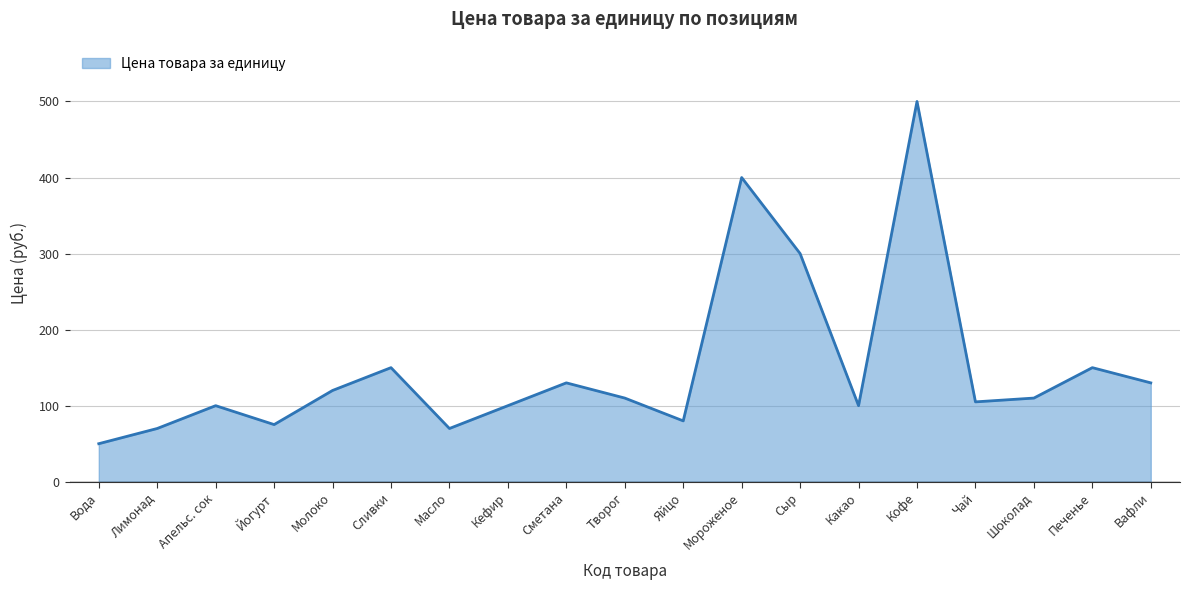

True or false: the data shows 31.1 at Яйцо.

False